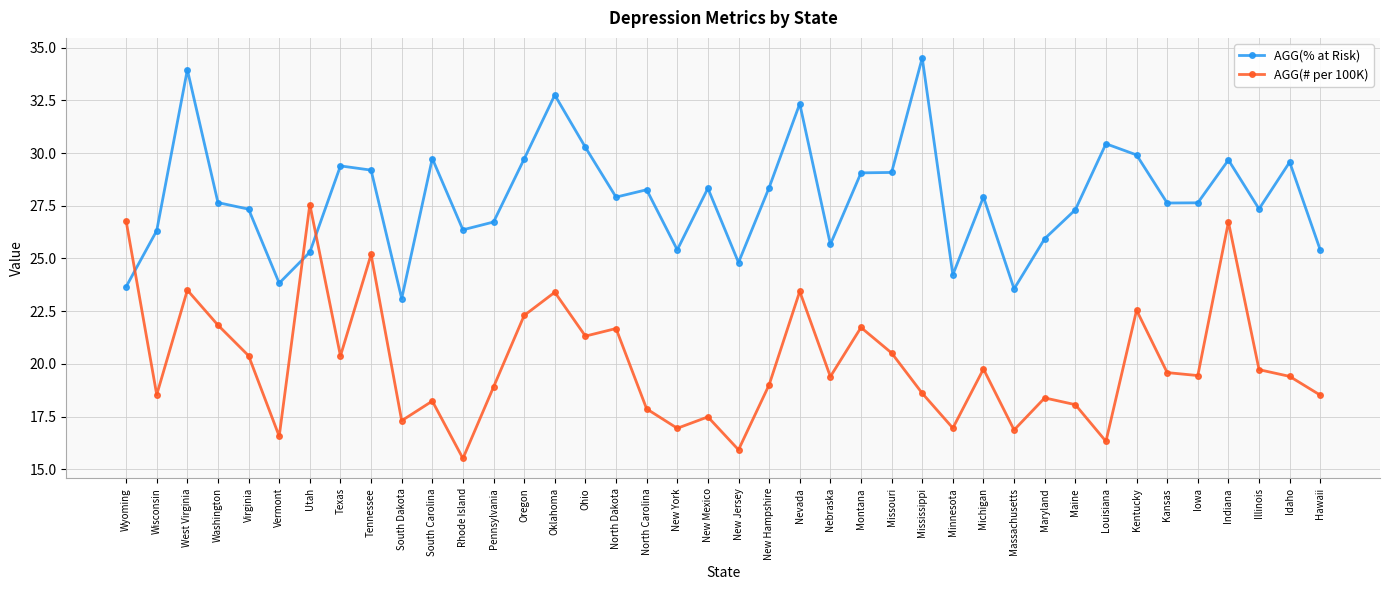

True or false: AGG(% at Risk) has a value of 27.6 at Washington.

True